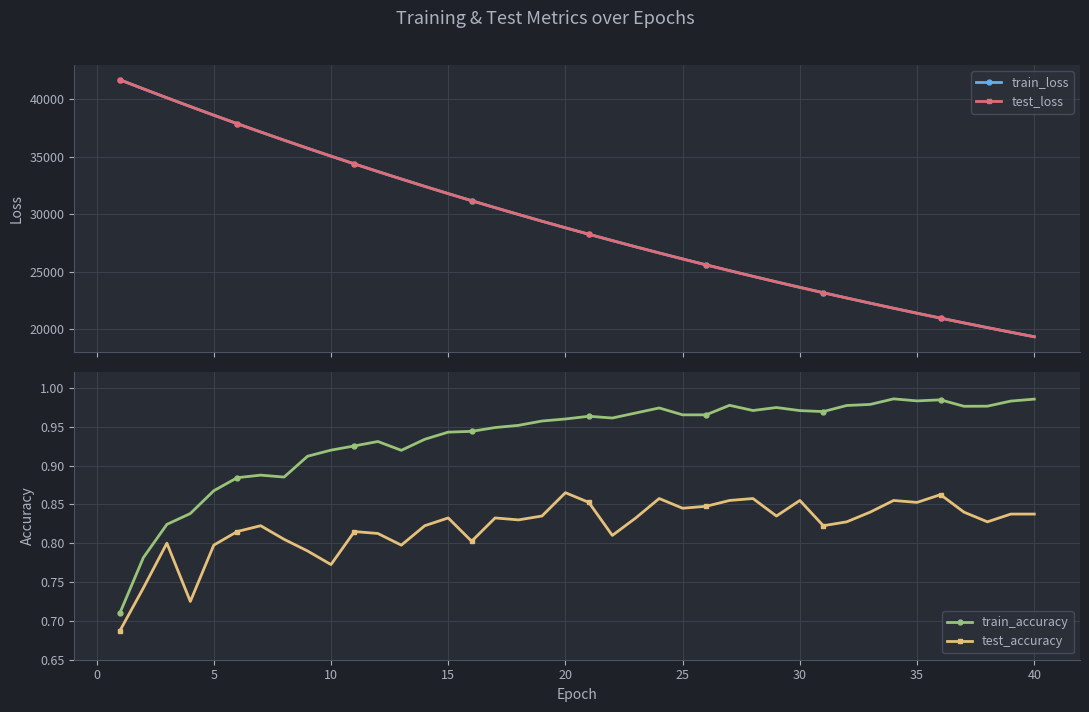

True or false: test_accuracy and train_accuracy intersect in this chart.

False